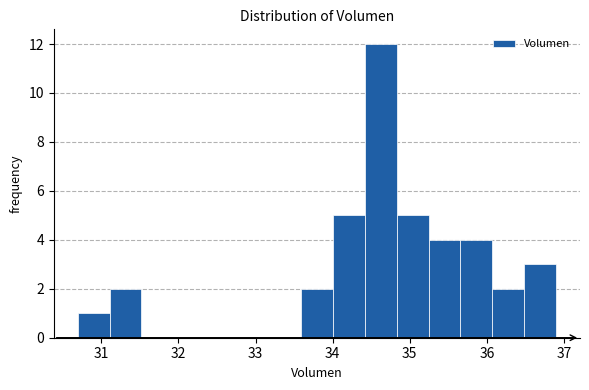

Reading left to right, transcribe this chart: for each bar, give the range it covers on the x-axis and its height. Neither the bar edges nor the heights are printed on the chart, so give them approximately, as read against the axes.

30.7 to 31.1: 1
31.1 to 31.5: 2
31.5 to 31.9: 0
31.9 to 32.3: 0
32.3 to 32.8: 0
32.8 to 33.2: 0
33.2 to 33.6: 0
33.6 to 34.0: 2
34.0 to 34.4: 5
34.4 to 34.8: 12
34.8 to 35.2: 5
35.2 to 35.7: 4
35.7 to 36.1: 4
36.1 to 36.5: 2
36.5 to 36.9: 3